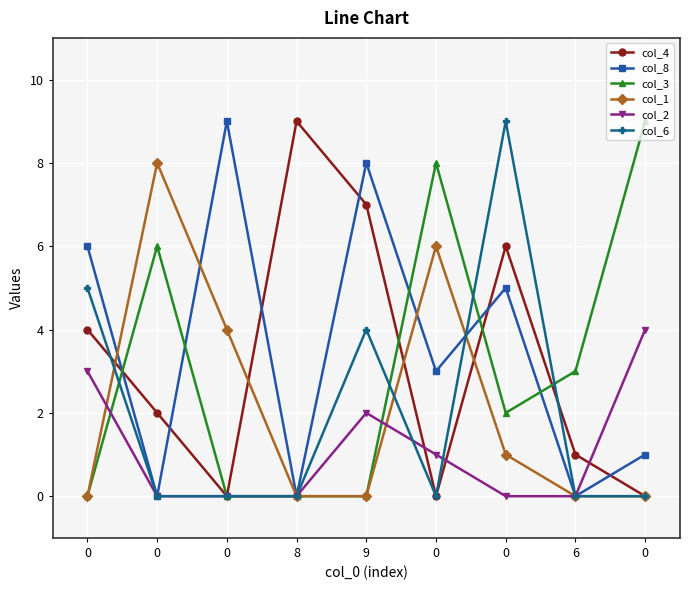

At how many categories does at least one series exceed 7?

7